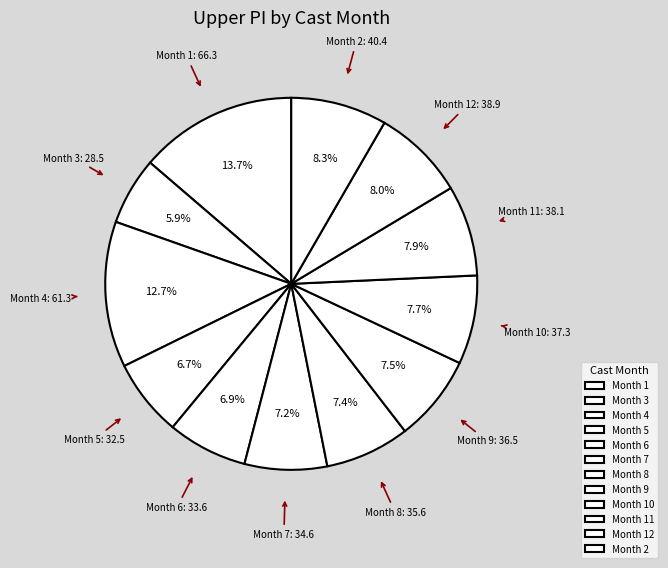

What is the largest slice in the pie chart?

Month 1